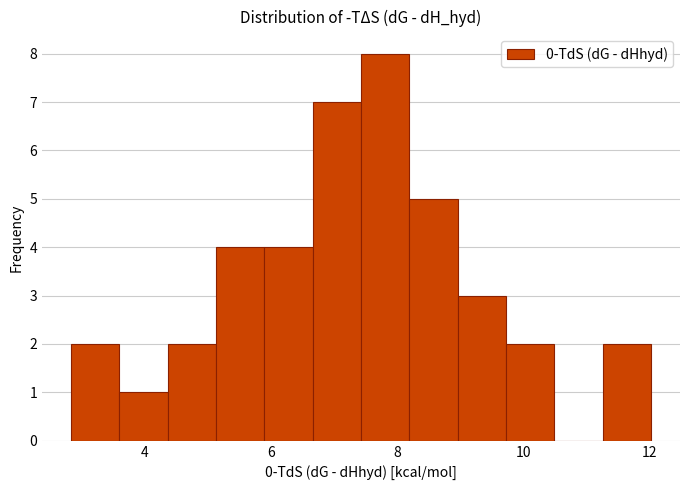

Read against the x-axis, roughly where is the centre of the tallest bar?

7.8